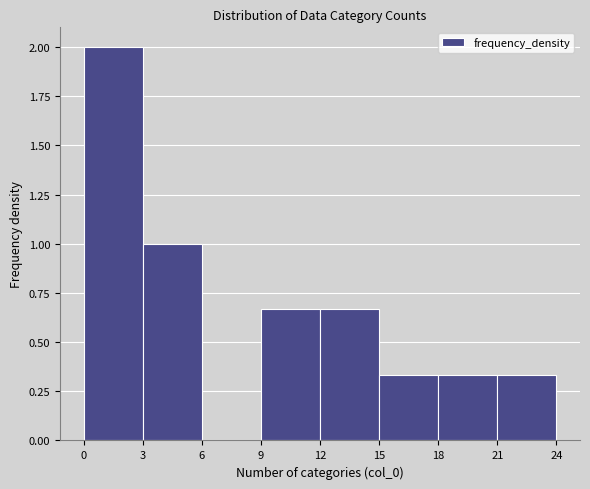

Reading left to right, list every bar in this chart as the range it spans on the x-axis followed by its height. The values are not printed on the chart, so give them approximately, as read against the axis.

0 to 3: 2.00
3 to 6: 1.00
6 to 9: 0
9 to 12: 0.65
12 to 15: 0.65
15 to 18: 0.35
18 to 21: 0.35
21 to 24: 0.35